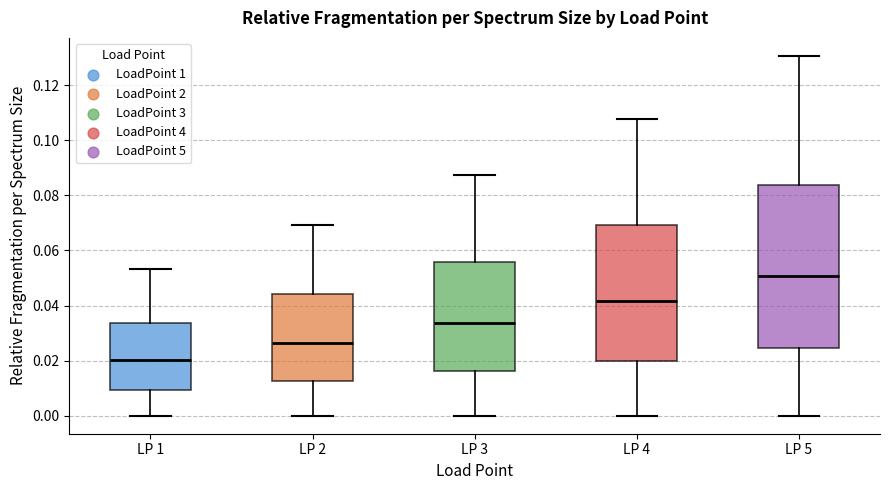

Reading left to right, read every box against the y-axis: the position of its median line, the range the box covers, and the ends of its whiskers. The values are not printed on the chart, so give them approximately, as read against the axis.

LP 1: median 0.020, box 0.010 to 0.034, whiskers 0.000 to 0.054
LP 2: median 0.026, box 0.012 to 0.044, whiskers 0.000 to 0.070
LP 3: median 0.034, box 0.016 to 0.056, whiskers 0.000 to 0.088
LP 4: median 0.042, box 0.020 to 0.070, whiskers 0.000 to 0.108
LP 5: median 0.050, box 0.024 to 0.084, whiskers 0.000 to 0.130